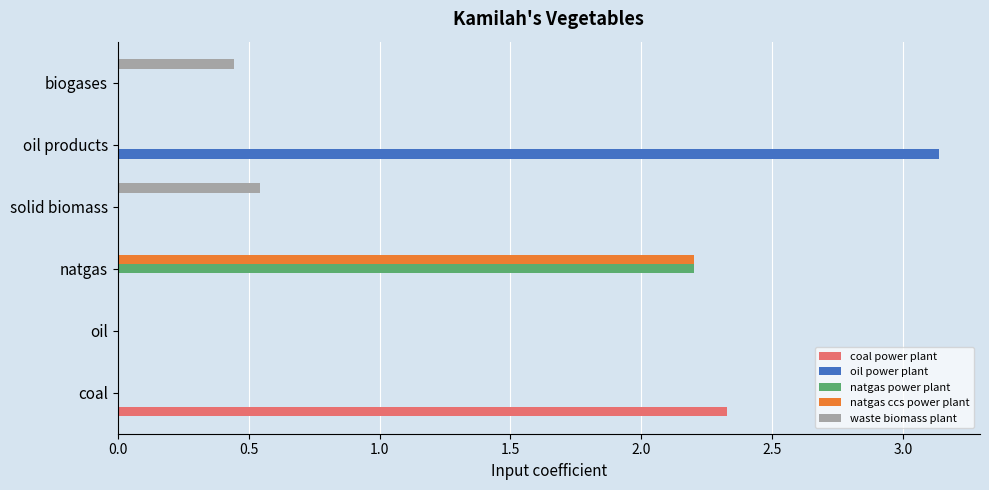

How many natgas power plant values are between 0 and 1?

5